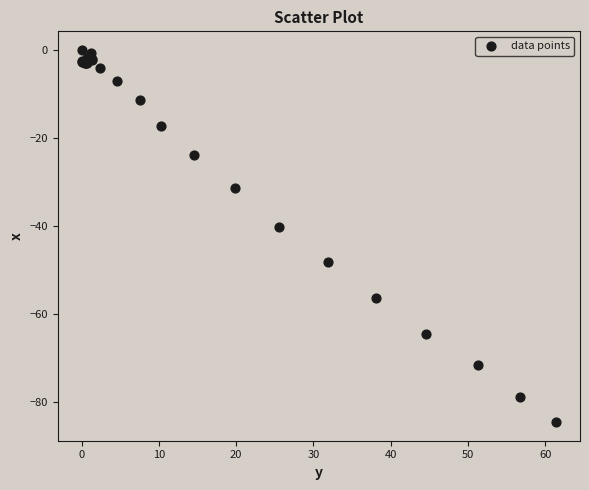

What Y value in the scatter plot is closest to -42?

-40.2